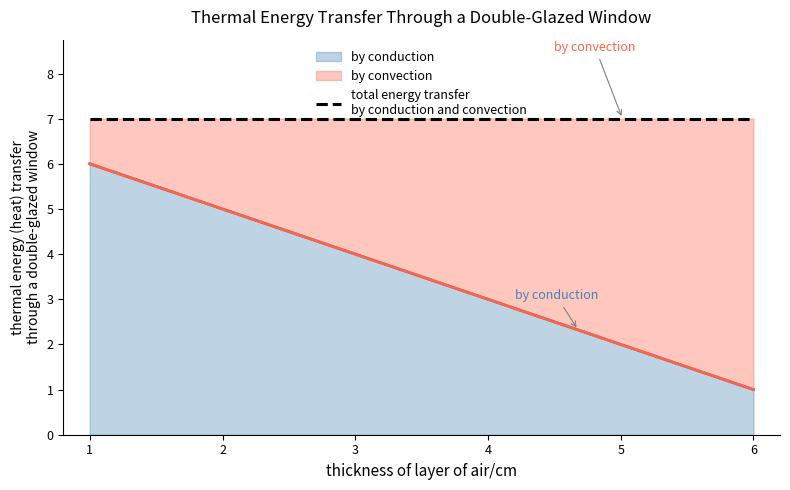

How many intersections are there between by conduction and by convection?

1